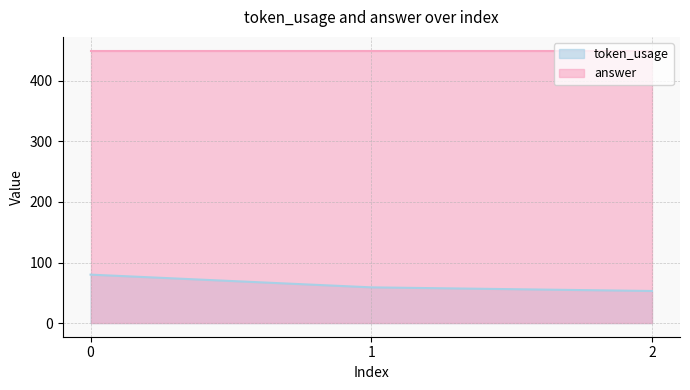

What is the value of the 2nd point from the left?

59